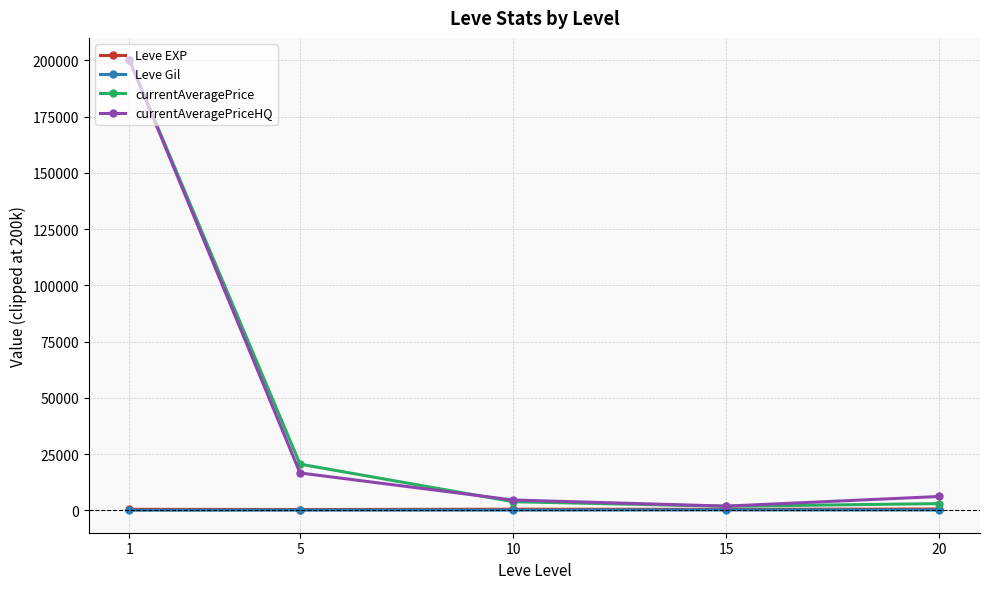

What is the value of the currentAveragePriceHQ point at the 3rd from the left?

4657.0